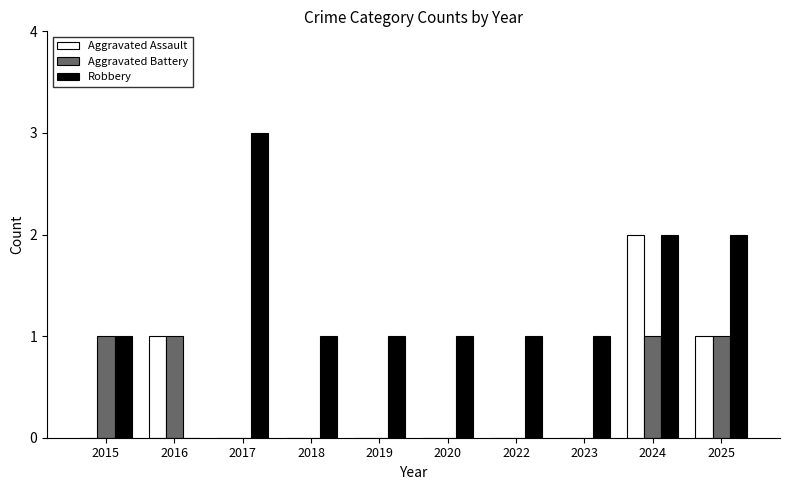

Reading right to left, transcribe all the data shown in this chart.

Aggravated Assault: 2025=1	2024=2	2023=0	2022=0	2020=0	2019=0	2018=0	2017=0	2016=1	2015=0
Aggravated Battery: 2025=1	2024=1	2023=0	2022=0	2020=0	2019=0	2018=0	2017=0	2016=1	2015=1
Robbery: 2025=2	2024=2	2023=1	2022=1	2020=1	2019=1	2018=1	2017=3	2016=0	2015=1